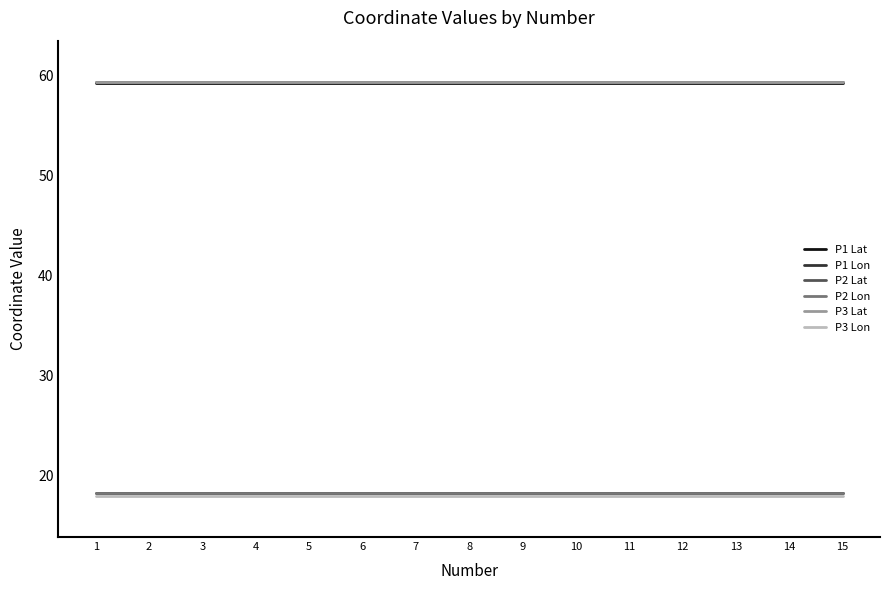

What is the sum of the P2 Lat values at 8 and 1?

118.8